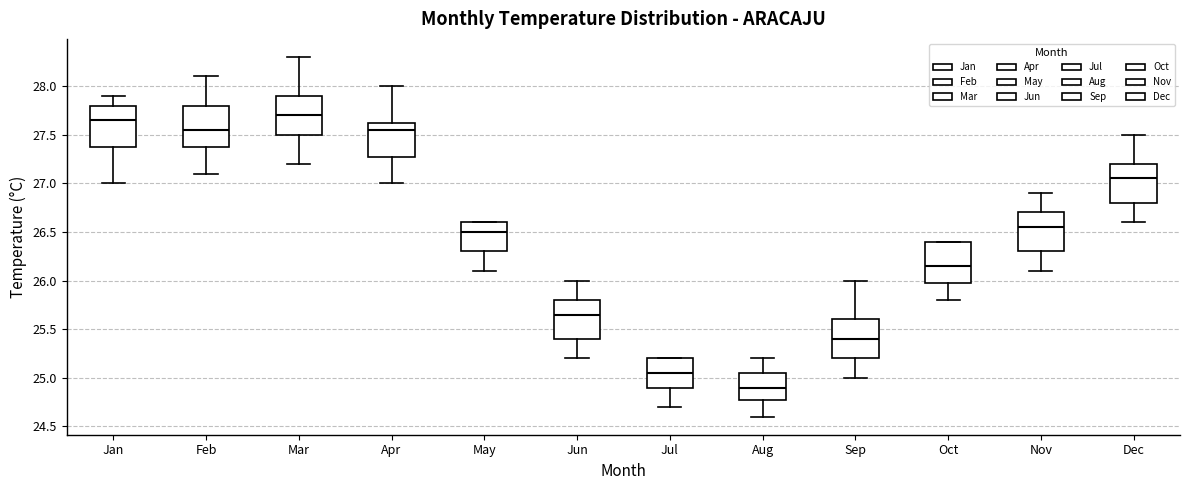

Where does the median line of the box for Feb sit on the y-axis? The values are not printed on the chart, so give them approximately, as read against the axis.

27.55